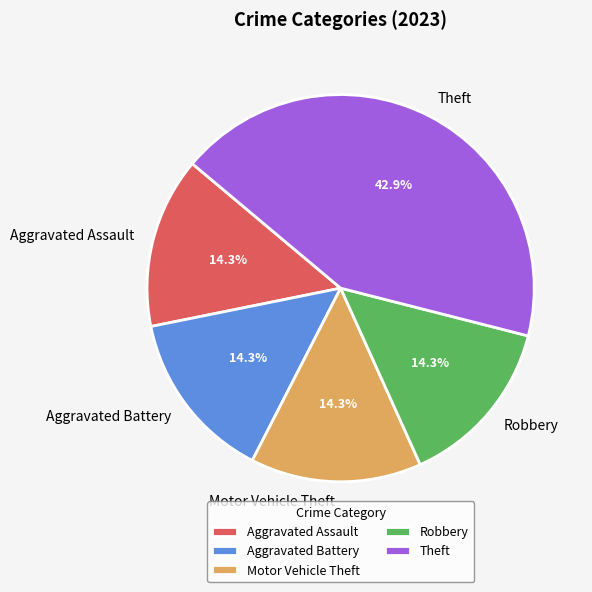

Does any single category account for the majority?

No